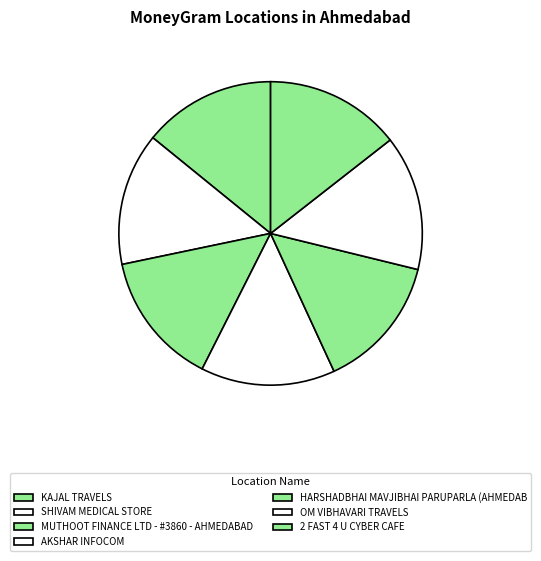

Combined, what portion of the pie is 2 FAST 4 U CYBER CAFE and OM VIBHAVARI TRAVELS?

28.8%